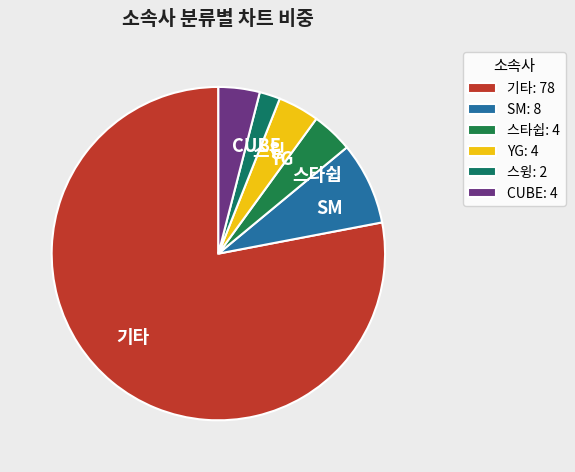

What is the largest slice in the pie chart?

기타